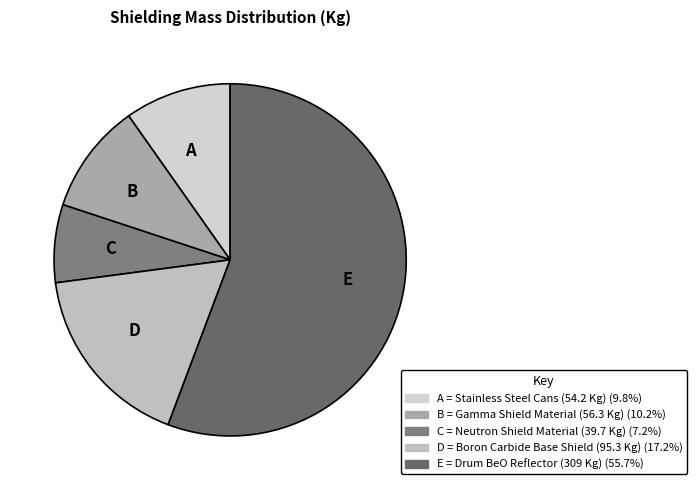

Which category accounts for the majority?

E